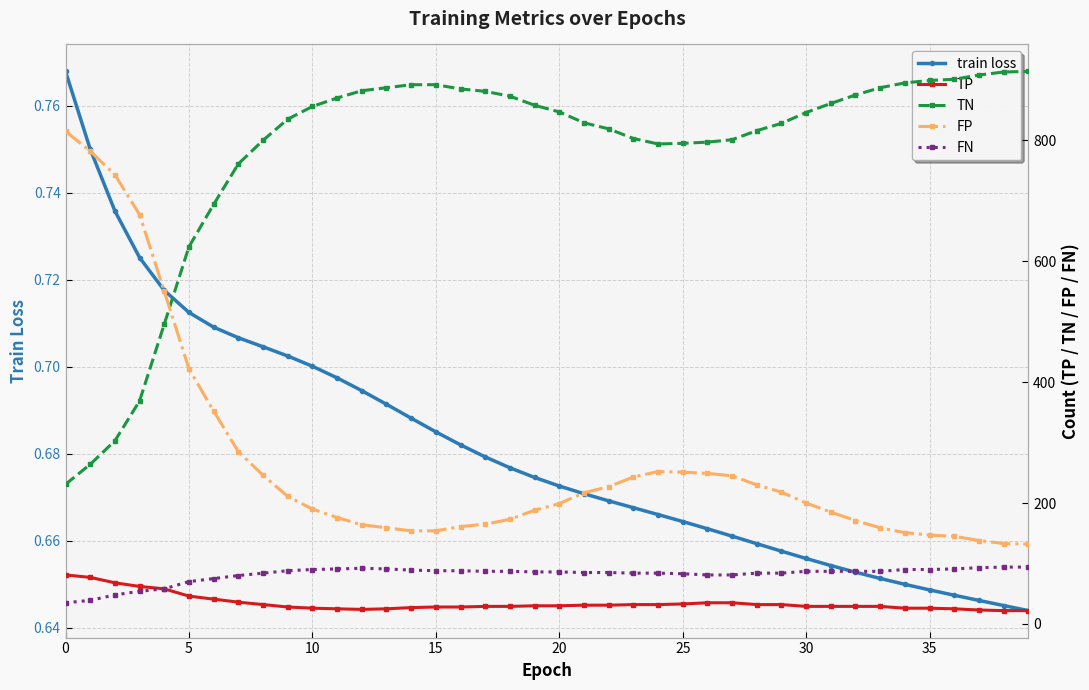

Count the train loss values in the range 0 to 1.

40